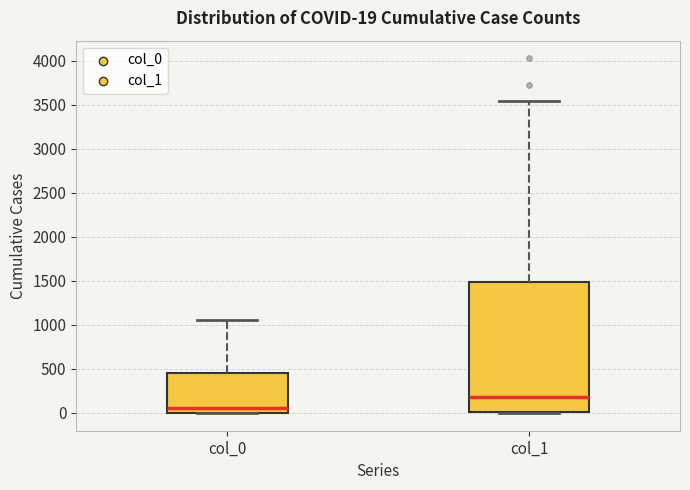

Which box's median line is the lowest?

col_0